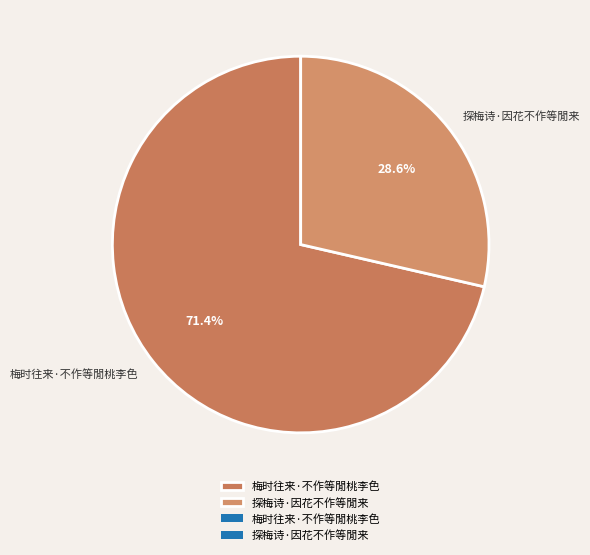

Approximately how many times larger is the value at 探梅诗·因花不作等閒来 compared to 梅时往来·不作等閒桃李色?

0.4